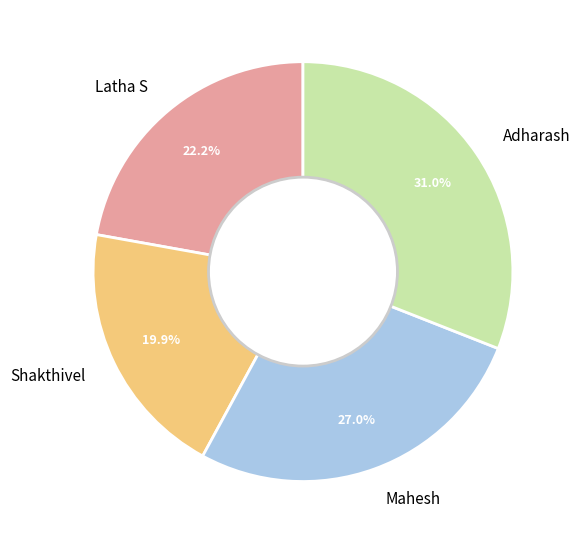

To the nearest percent, what is the combined percentage of Adharash and Latha S?

53%